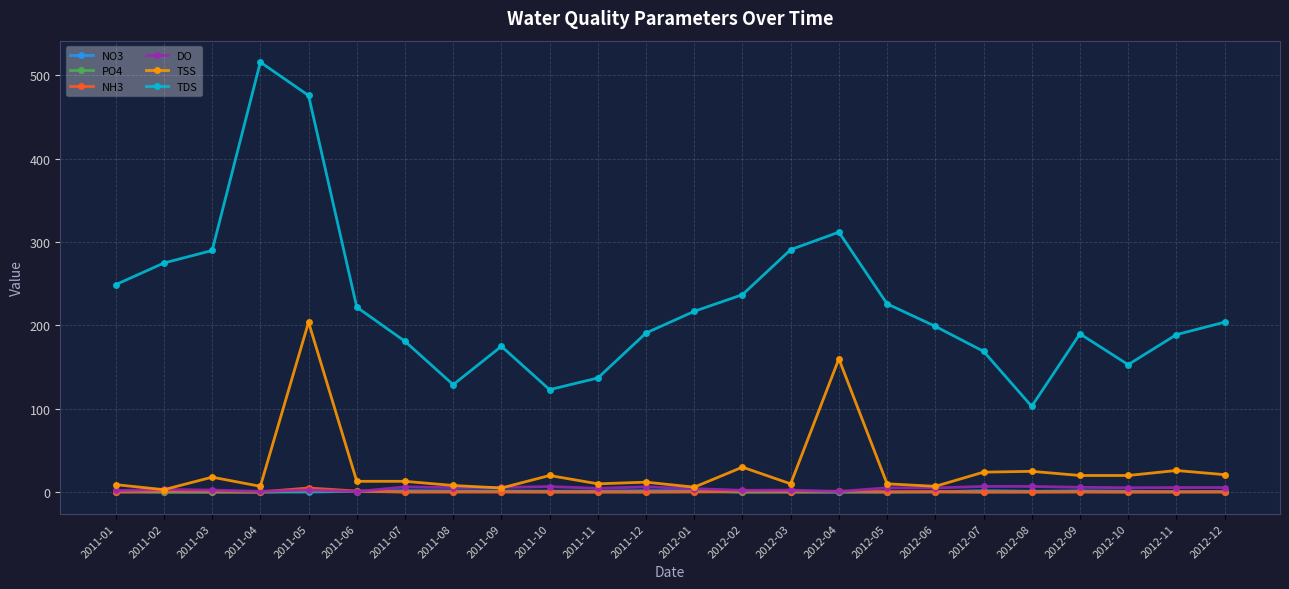

What is the label of the 16th point from the left?

2012-04